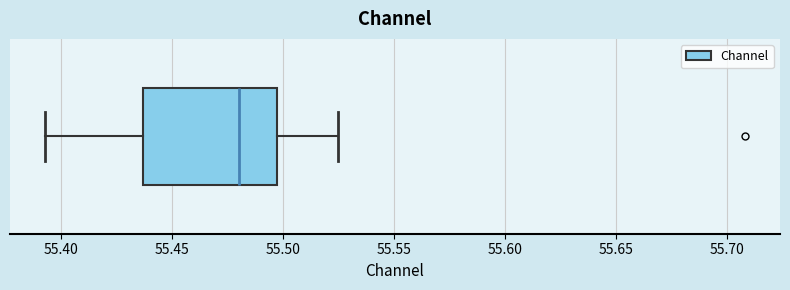

Where is the left edge of the box on the x-axis? The values are not printed on the chart, so give them approximately, as read against the axis.

55.435